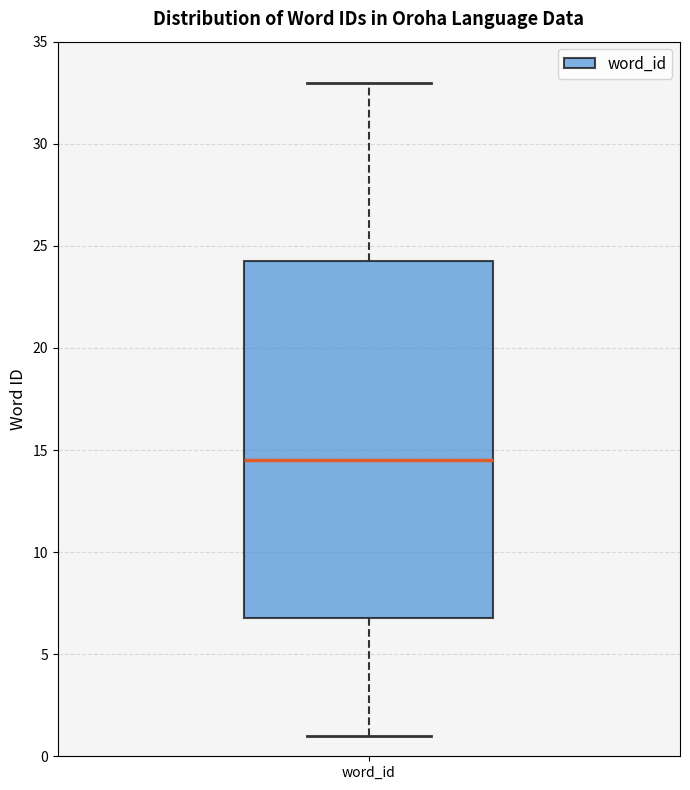

Where is the lower edge of the box for word_id on the y-axis? The values are not printed on the chart, so give them approximately, as read against the axis.

7.0